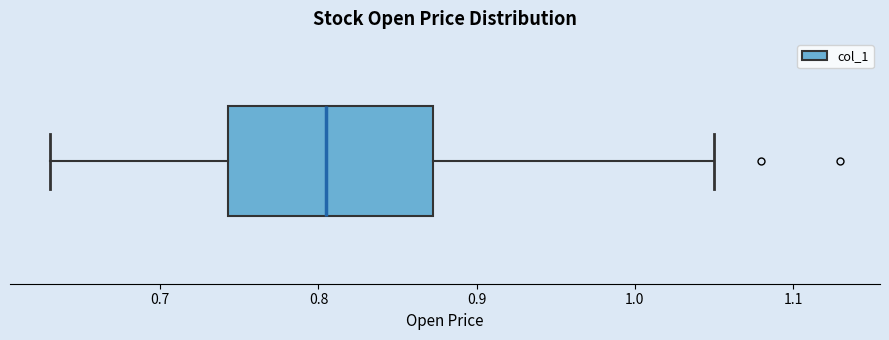

Read this box plot against the x-axis: the position of the median line, the range covered by the box, and the ends of both whiskers. The values are not printed on the chart, so give them approximately, as read against the axis.

median 0.81, box 0.74 to 0.87, whiskers 0.63 to 1.05